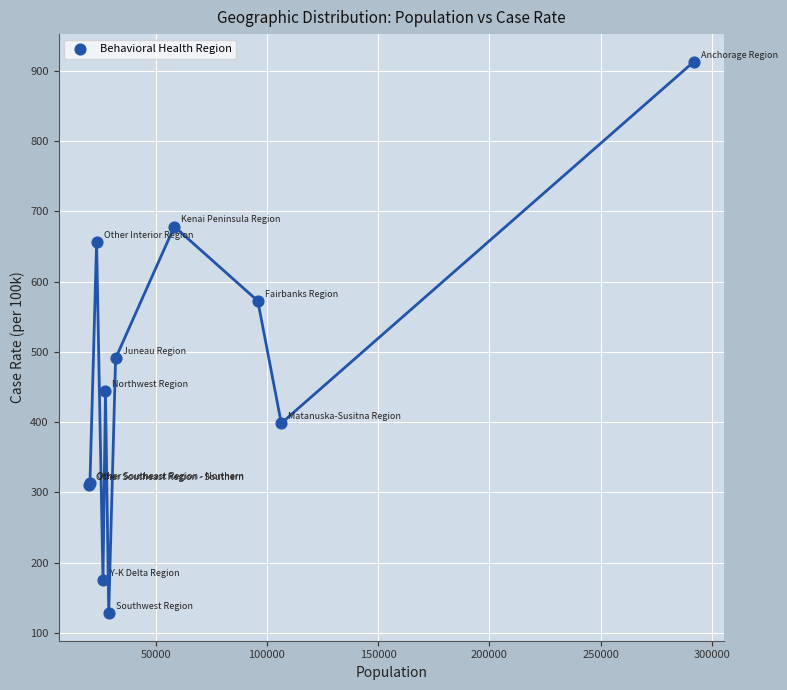

What Y value in the scatter plot is closest to 520?

490.8